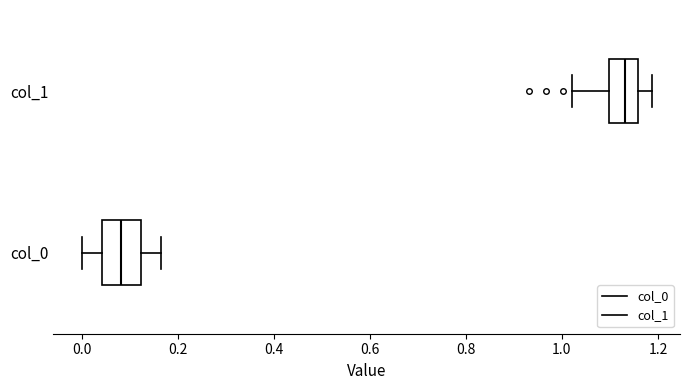

Which box is the widest, from its left edge to its right edge?

col_0